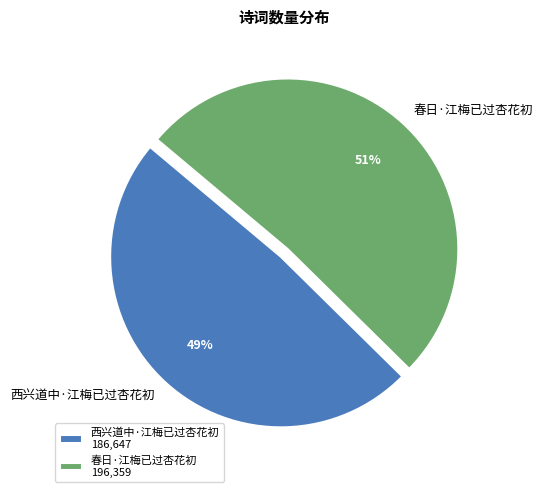

To the nearest percent, what percentage of the pie is 春日·江梅已过杏花初?

51%